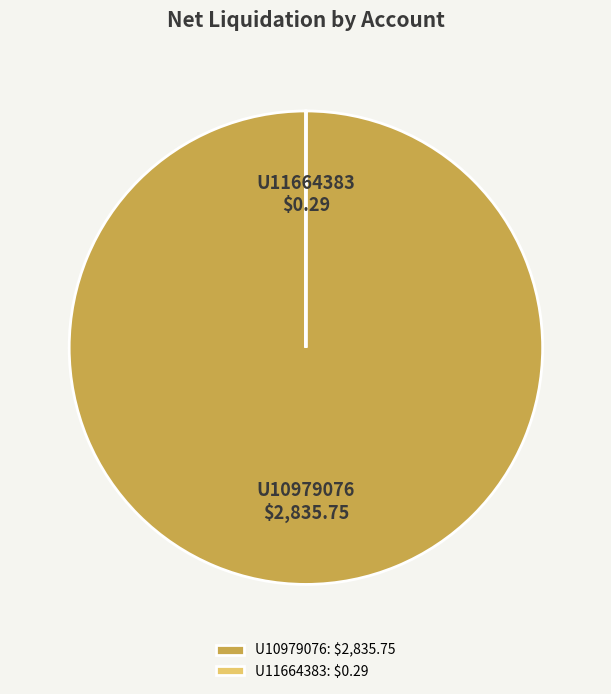

Is there any slice that represents more than half of the pie?

Yes